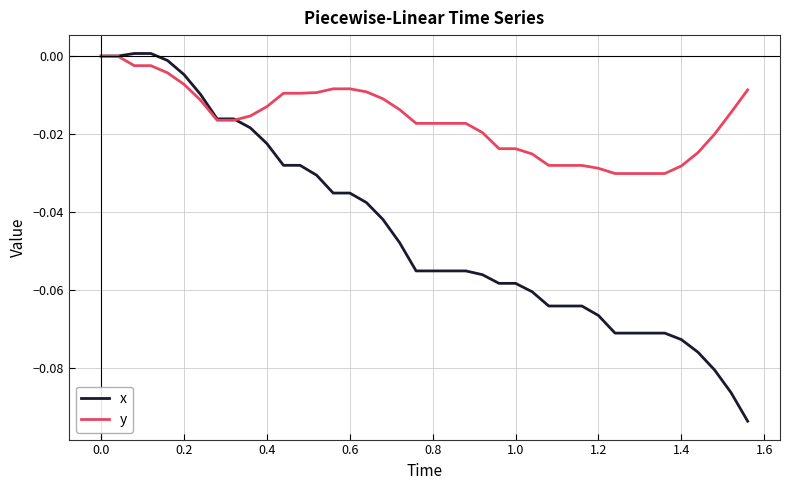

How many lines are shown in the chart?

2